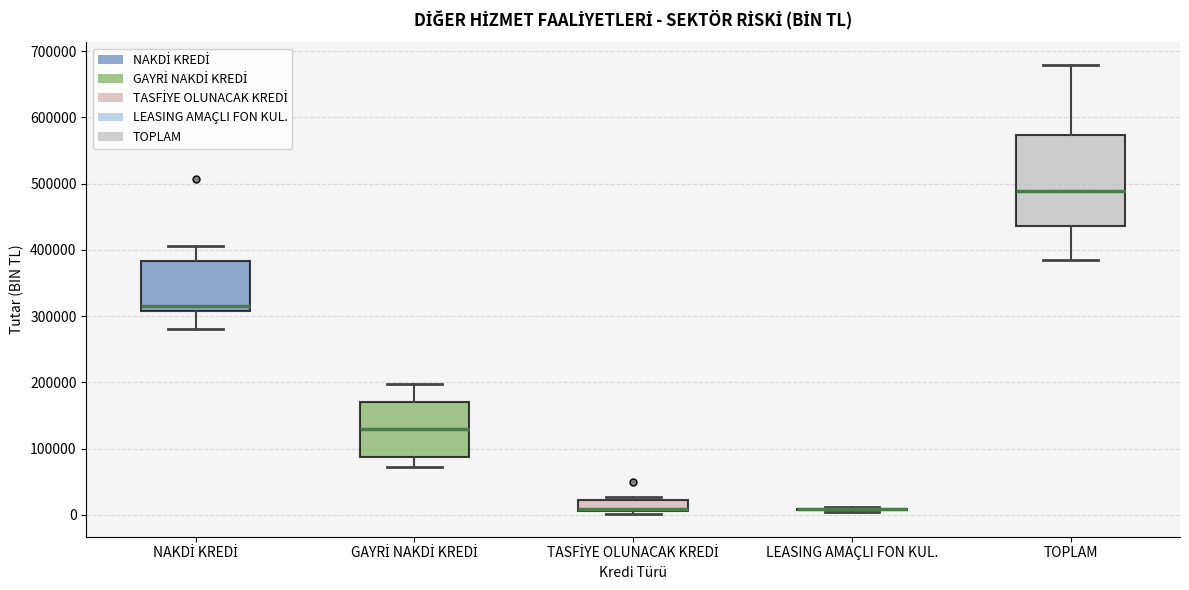

Comparing the boxes themselves (not the whiskers), which one is the tallest?

TOPLAM